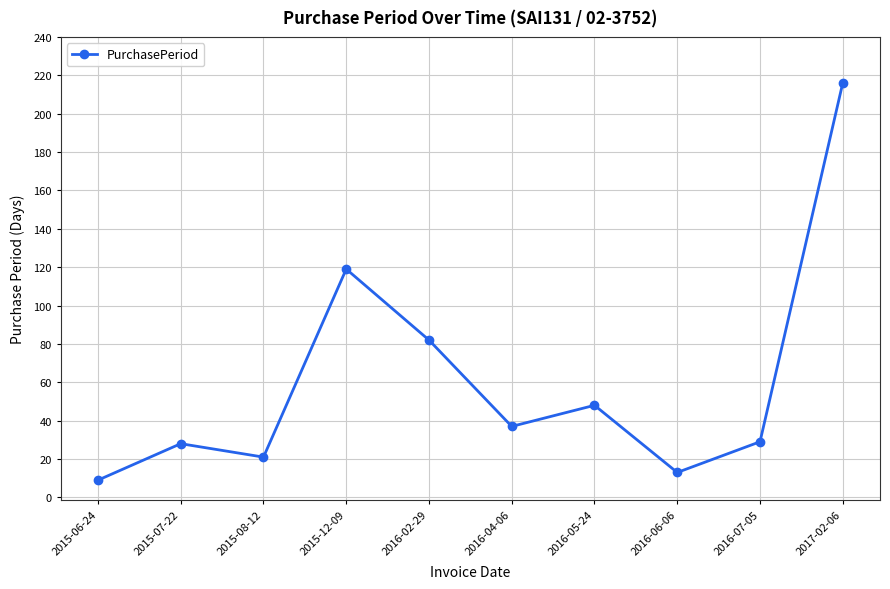

The chart shows a value of 37 at 2016-04-06. True or false?

True